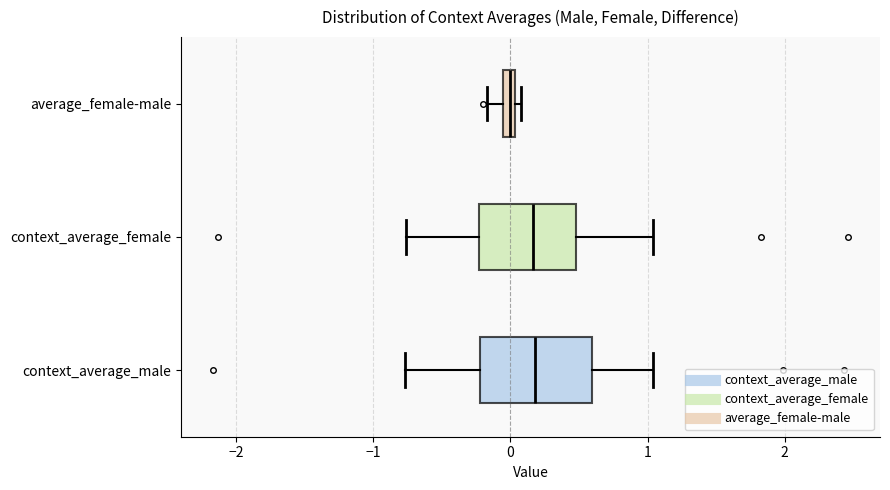

Where is the right edge of the box for context_average_male on the x-axis? The values are not printed on the chart, so give them approximately, as read against the axis.

0.6